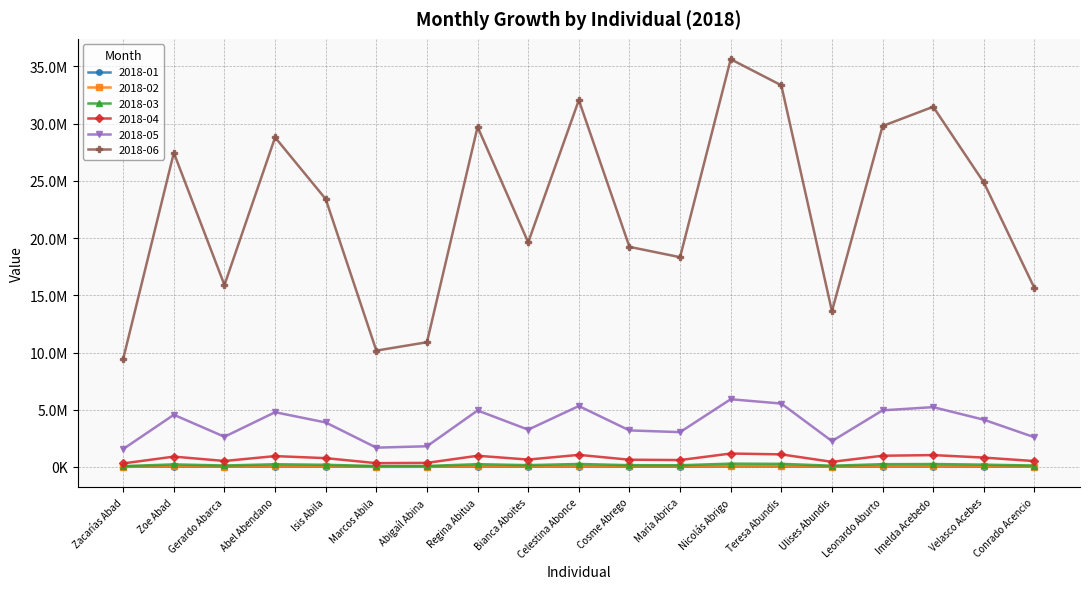

Reading left to right, list all the values displayed in this chart.

2018-01: Zacarías Abad=12668.0	Zoe Abad=36793.7	Gerardo Abarca=21308.6	Abel Abendano=38601.3	Isis Abila=31376.9	Marcos Abila=13627.9	Abigaíl Abina=14610.5	Regina Abitua=39829.1	Bianca Aboites=26310.3	Celestina Abonce=42961.3	Cosme Abrego=25779.9	María Abrica=24567.6	Nicolás Abrigo=47751.8	Teresa Abundis=44698.9	Ulises Abundis=18244.4	Leonardo Aburto=39927.9	Imelda Acebedo=42182.6	Velasco Acebes=33321.5	Conrado Acencio=20950.2
2018-02: Zacarías Abad=25614.6	Zoe Abad=74396.8	Gerardo Abarca=43086.1	Abel Abendano=78051.9	Isis Abila=63444.1	Marcos Abila=27555.7	Abigaíl Abina=29542.5	Regina Abitua=80534.4	Bianca Aboites=53199.5	Celestina Abonce=86867.8	Cosme Abrego=52126.9	María Abrica=49675.6	Nicolás Abrigo=96554.2	Teresa Abundis=90381.2	Ulises Abundis=36890.2	Leonardo Aburto=80734.3	Imelda Acebedo=85293.3	Velasco Acebes=67376.1	Conrado Acencio=42361.3
2018-03: Zacarías Abad=77740.4	Zoe Abad=225794.2	Gerardo Abarca=130766.2	Abel Abendano=236887.4	Isis Abila=192552.8	Marcos Abila=83631.5	Abigaíl Abina=89661.6	Regina Abitua=244421.8	Bianca Aboites=161460.4	Celestina Abonce=263643.6	Cosme Abrego=158205.1	María Abrica=150765.5	Nicolás Abrigo=293042.0	Teresa Abundis=274306.9	Ulises Abundis=111961.6	Leonardo Aburto=245028.6	Imelda Acebedo=258865.0	Velasco Acebes=204486.6	Conrado Acencio=128566.6
2018-04: Zacarías Abad=312205.5	Zoe Abad=906789.6	Gerardo Abarca=525157.2	Abel Abendano=951339.6	Isis Abila=773291.9	Marcos Abila=335864.0	Abigaíl Abina=360080.9	Regina Abitua=981598.1	Bianca Aboites=648424.9	Celestina Abonce=1058792.8	Cosme Abrego=635351.8	María Abrica=605474.1	Nicolás Abrigo=1176856.7	Teresa Abundis=1101616.6	Ulises Abundis=449637.9	Leonardo Aburto=984035.0	Imelda Acebedo=1039602.0	Velasco Acebes=821218.1	Conrado Acencio=516323.3
2018-05: Zacarías Abad=1570081.6	Zoe Abad=4560245.0	Gerardo Abarca=2641015.3	Abel Abendano=4784287.1	Isis Abila=3888884.8	Marcos Abila=1689060.0	Abigaíl Abina=1810847.0	Regina Abitua=4936456.9	Bianca Aboites=3260928.8	Celestina Abonce=5324668.8	Cosme Abrego=3195184.3	María Abrica=3044929.3	Nicolás Abrigo=5918412.2	Teresa Abundis=5540030.0	Ulises Abundis=2261228.9	Leonardo Aburto=4948712.2	Imelda Acebedo=5228158.4	Velasco Acebes=4129905.6	Conrado Acencio=2596589.9
2018-06: Zacarías Abad=9448750.8	Zoe Abad=27443554.5	Gerardo Abarca=15893630.1	Abel Abendano=28791839.5	Isis Abila=23403308.9	Marcos Abila=10164763.2	Abigaíl Abina=10897677.1	Regina Abitua=29707597.8	Bianca Aboites=19624269.5	Celestina Abonce=32043857.0	Cosme Abrego=19228618.9	María Abrica=18324384.5	Nicolás Abrigo=35617004.4	Teresa Abundis=33339900.8	Ulises Abundis=13608075.7	Leonardo Aburto=29781350.1	Imelda Acebedo=31463057.2	Velasco Acebes=24853771.7	Conrado Acencio=15626277.9